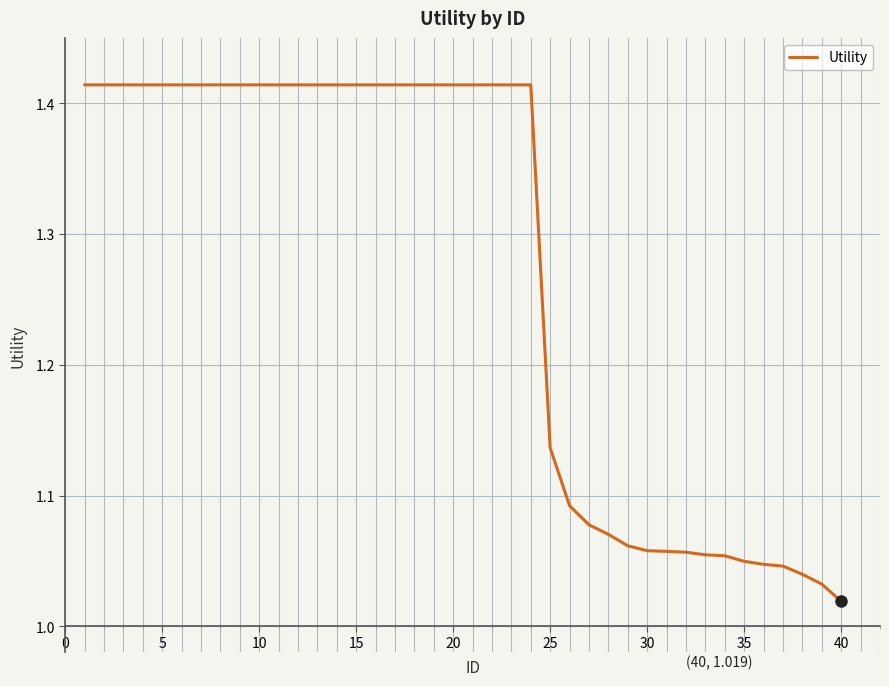

What is the average value?

1.3